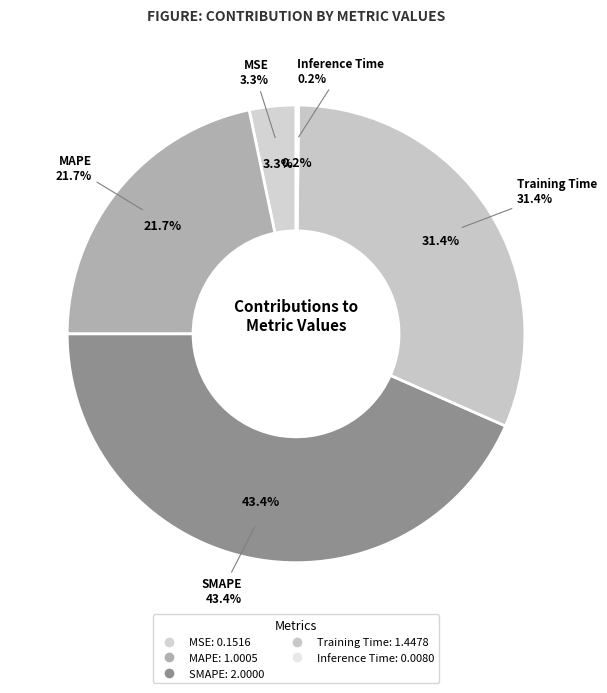

To the nearest percent, what percentage of the pie is Training Time?

31%